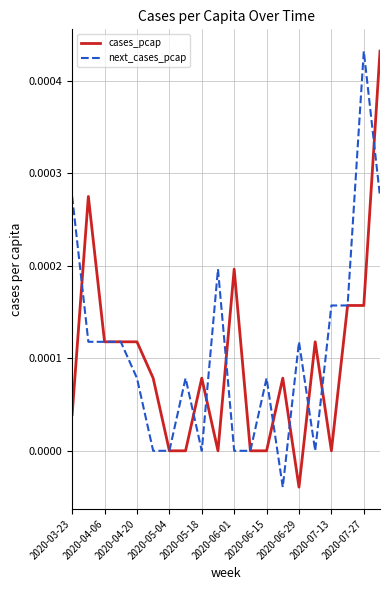

True or false: cases_pcap and next_cases_pcap intersect in this chart.

True